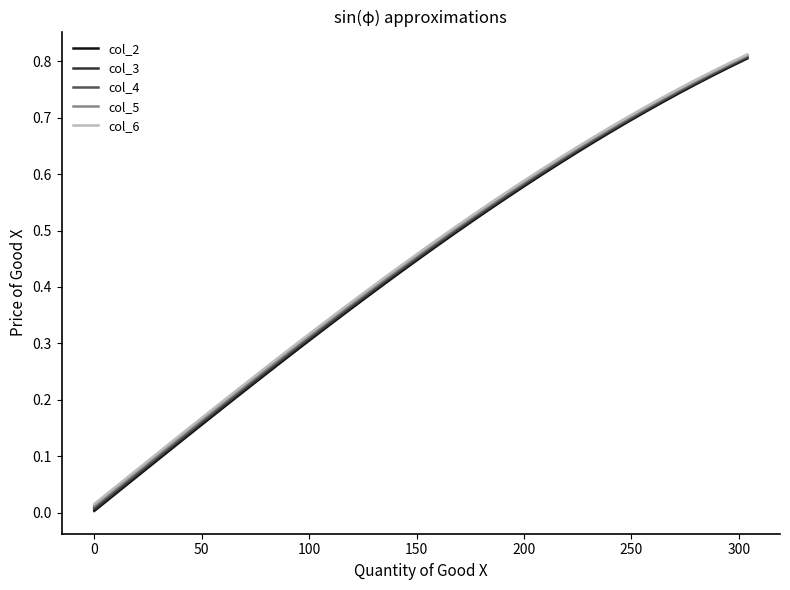

Which series has the widest spread of values?

col_2